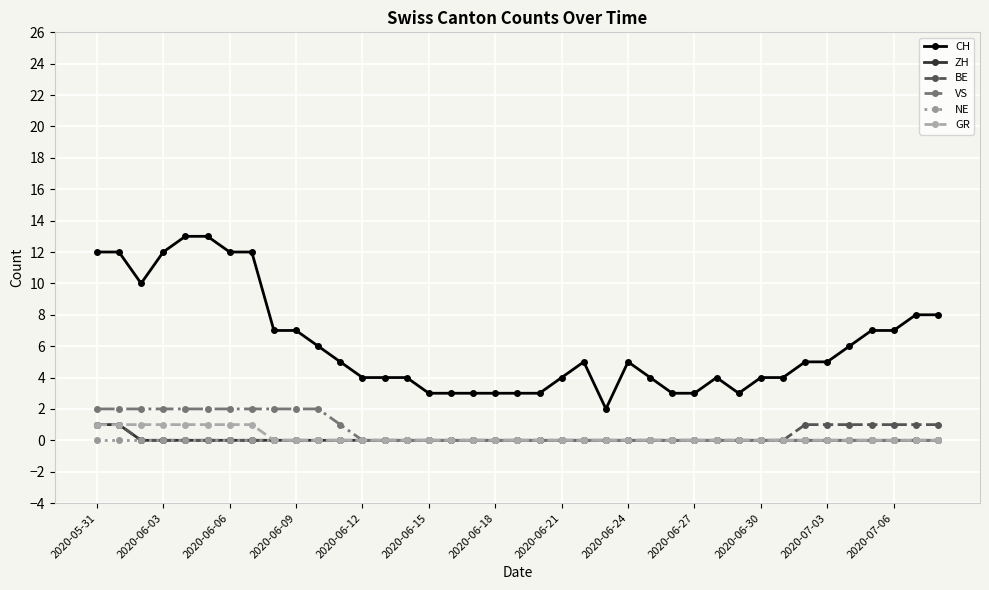

Which series has the largest range (max minus min)?

CH